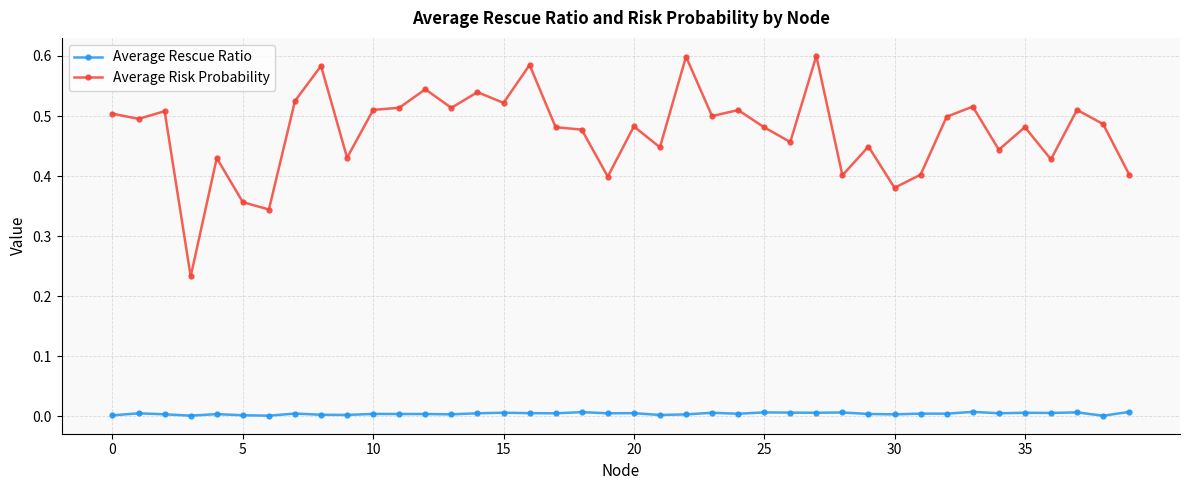

How many lines are shown in the chart?

2